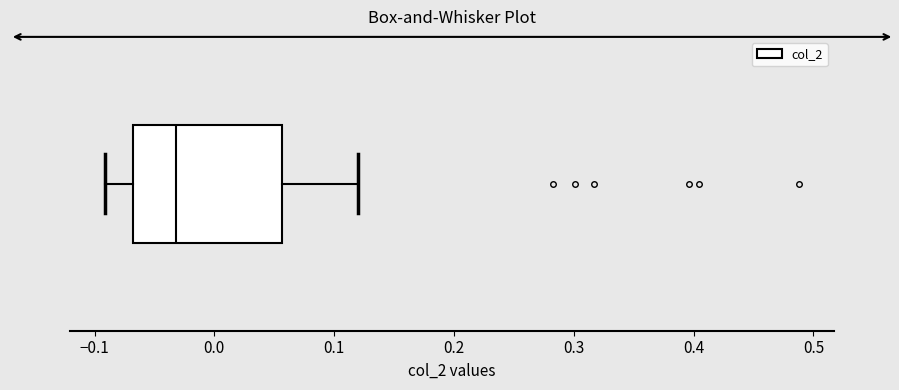

Read this box plot against the x-axis: the position of the median line, the range covered by the box, and the ends of both whiskers. The values are not printed on the chart, so give them approximately, as read against the axis.

median -0.03, box -0.07 to 0.06, whiskers -0.09 to 0.12